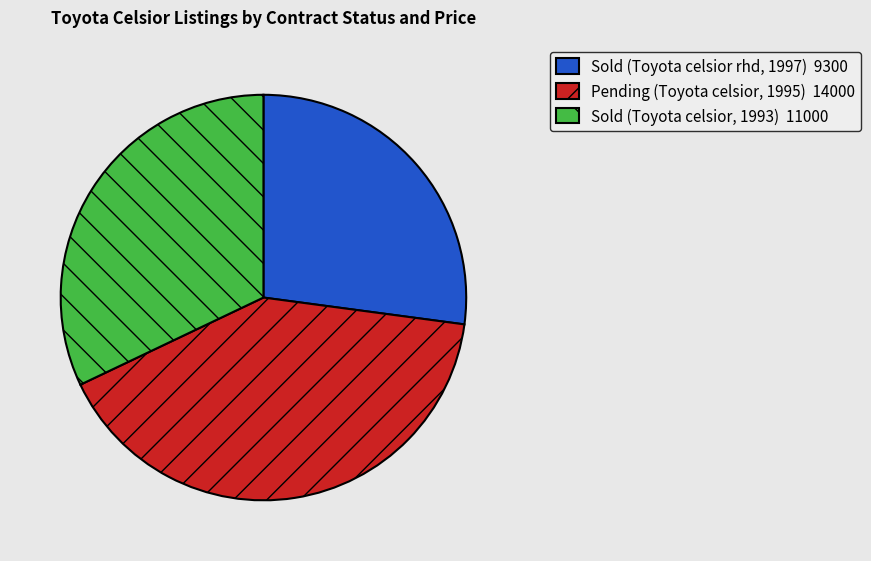

Does any single category account for the majority?

No